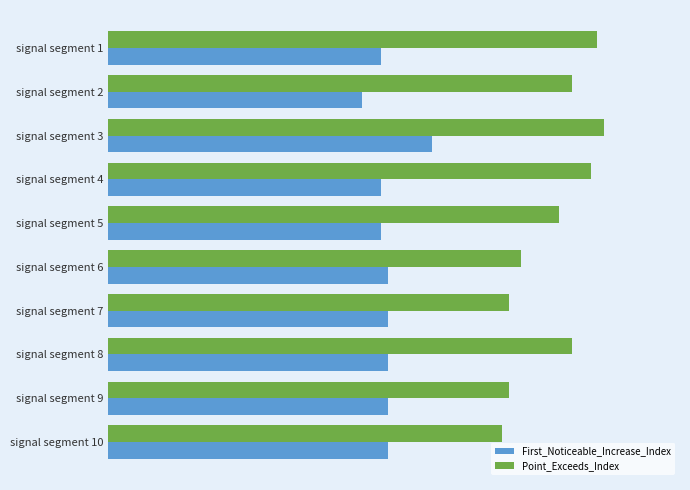

What are all the series names shown in the legend?

First_Noticeable_Increase_Index, Point_Exceeds_Index